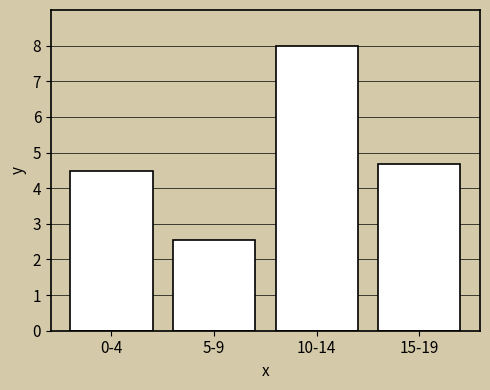

Reading right to left, transcribe all the data shown in this chart.

15-19=4.7	10-14=8.0	5-9=2.5	0-4=4.5